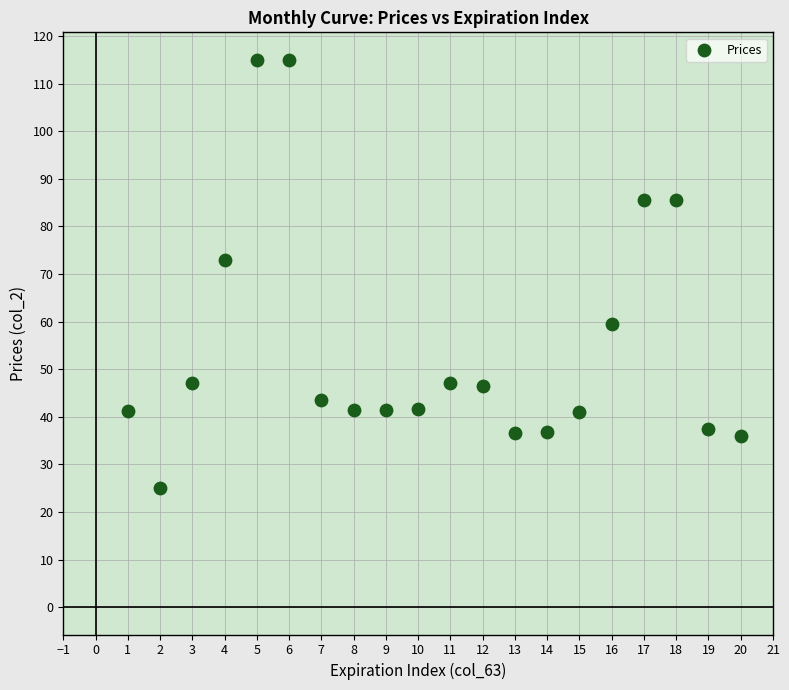

What Y value in the scatter plot is closest to 70?

73.0